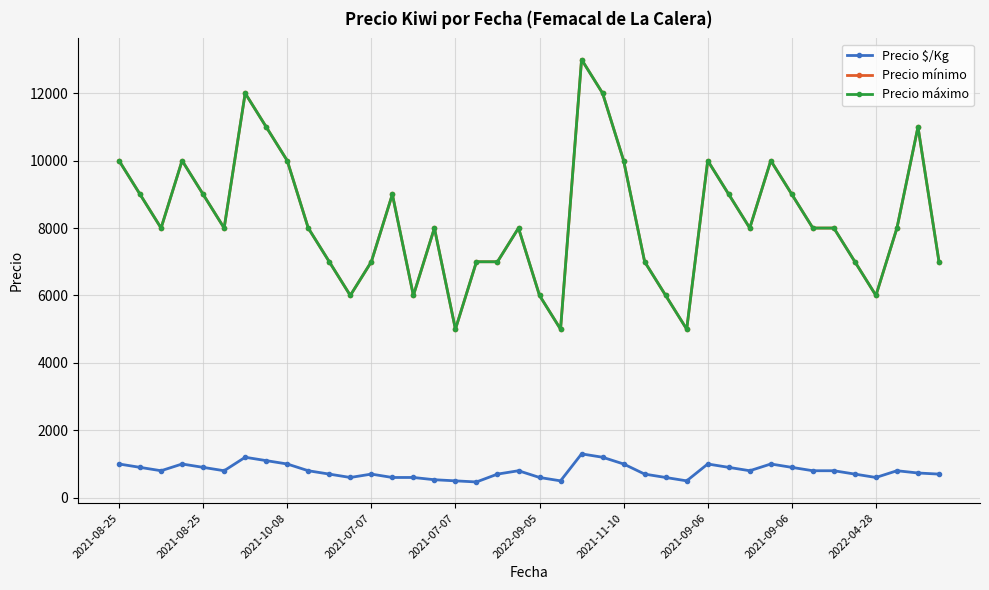

Does the chart have visible grid lines?

Yes